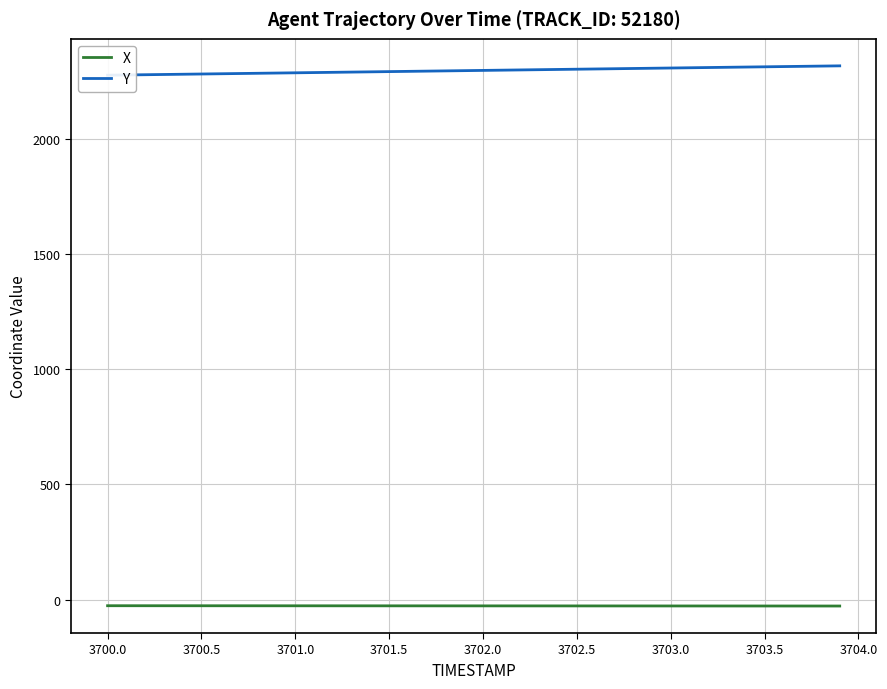

True or false: Y and X intersect in this chart.

False